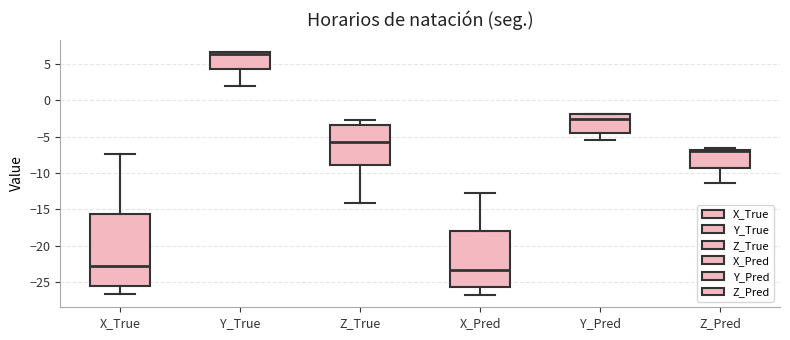

Which box's median line is the lowest?

X_Pred